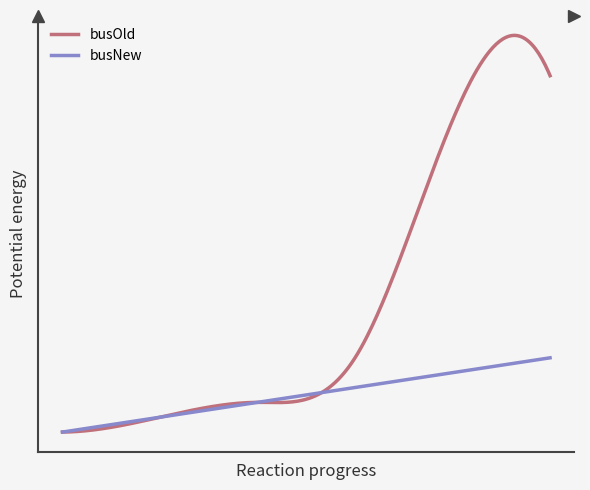

Which series has the largest total across all categories?

busOld